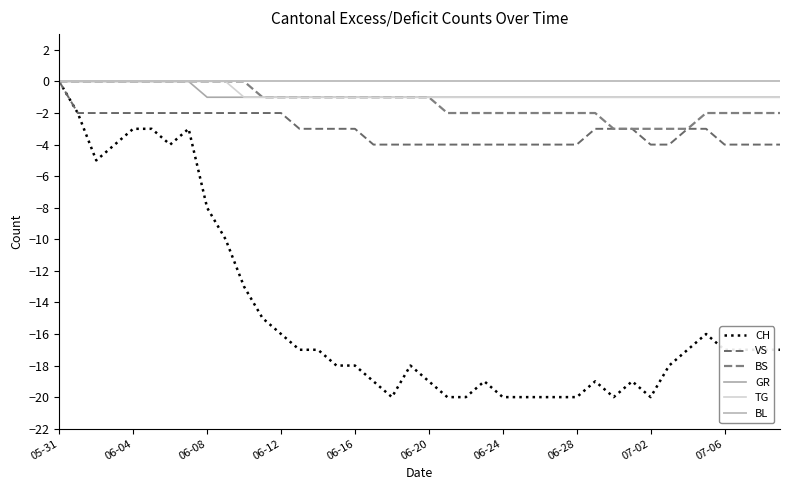

Does the chart have visible grid lines?

No